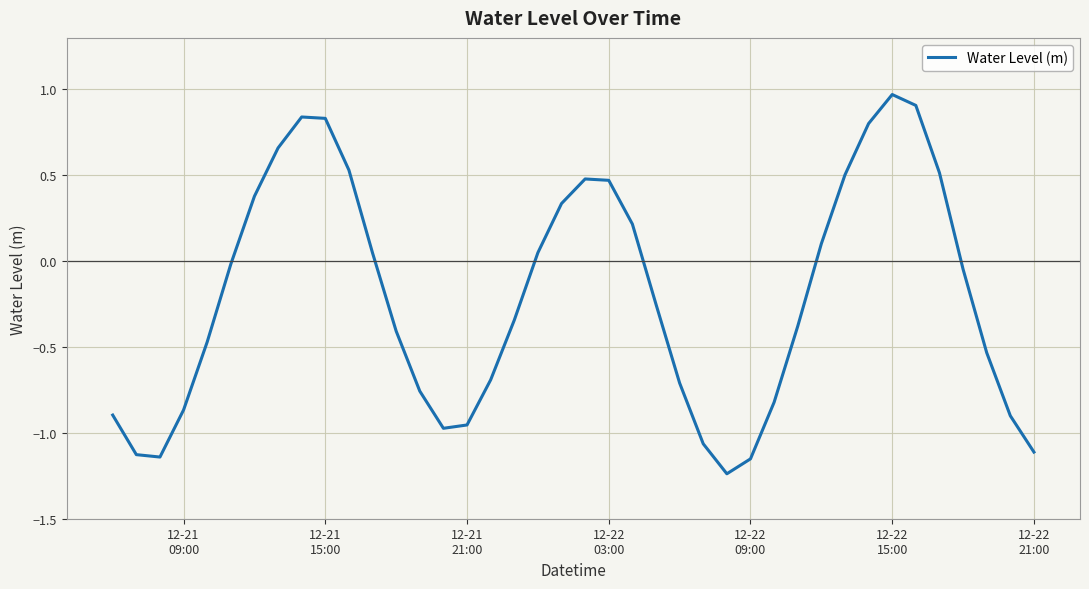

What is the difference between the maximum and minimum values?

2.2